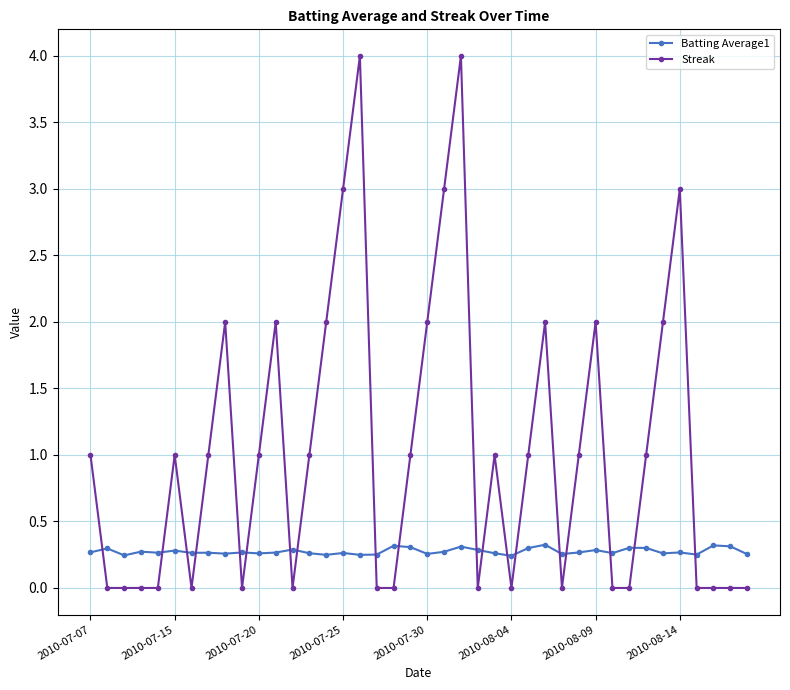

What is the sum of all Batting Average1 values?

11.0